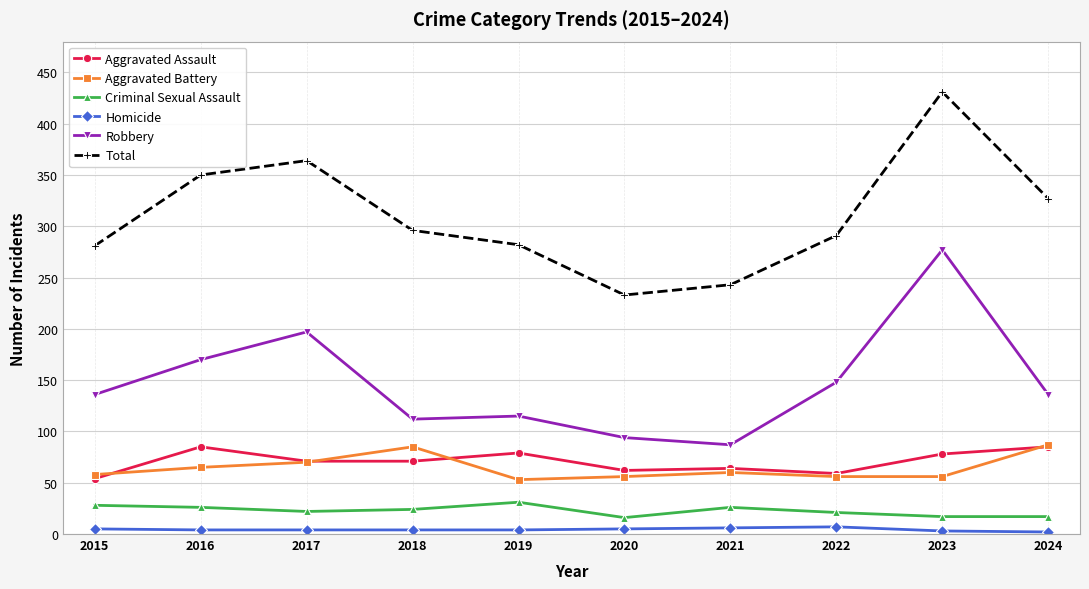

What is the average value of the Homicide series?

4